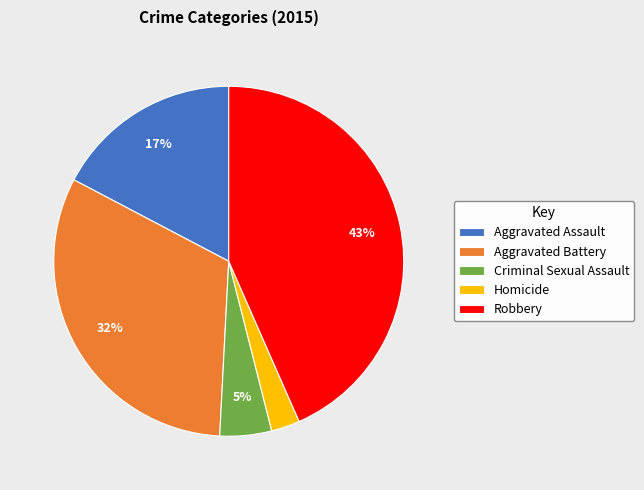

To the nearest percent, what portion does Homicide represent?

3%